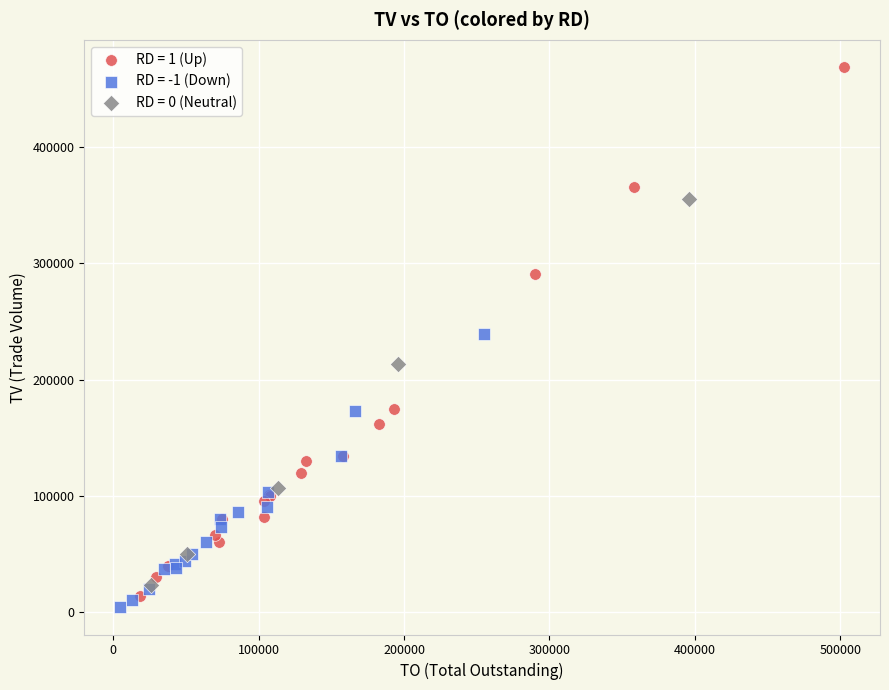

Which series contains the highest Y value?

RD = 1 (Up)